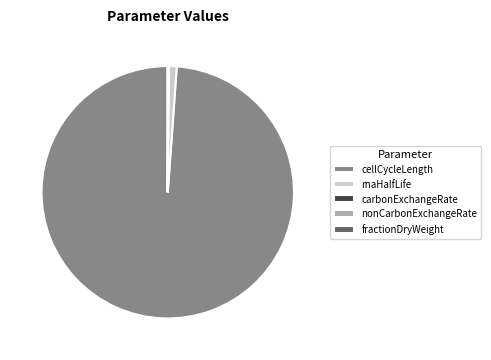

What is the largest slice in the pie chart?

cellCycleLength